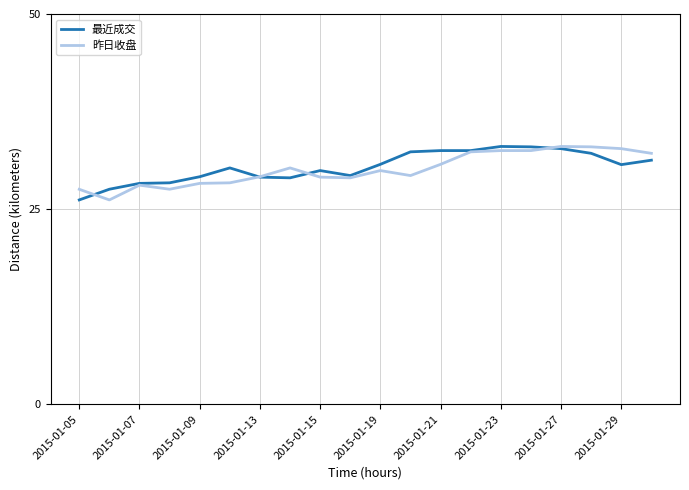

What is the lowest value of the 昨日收盘 series?

26.2